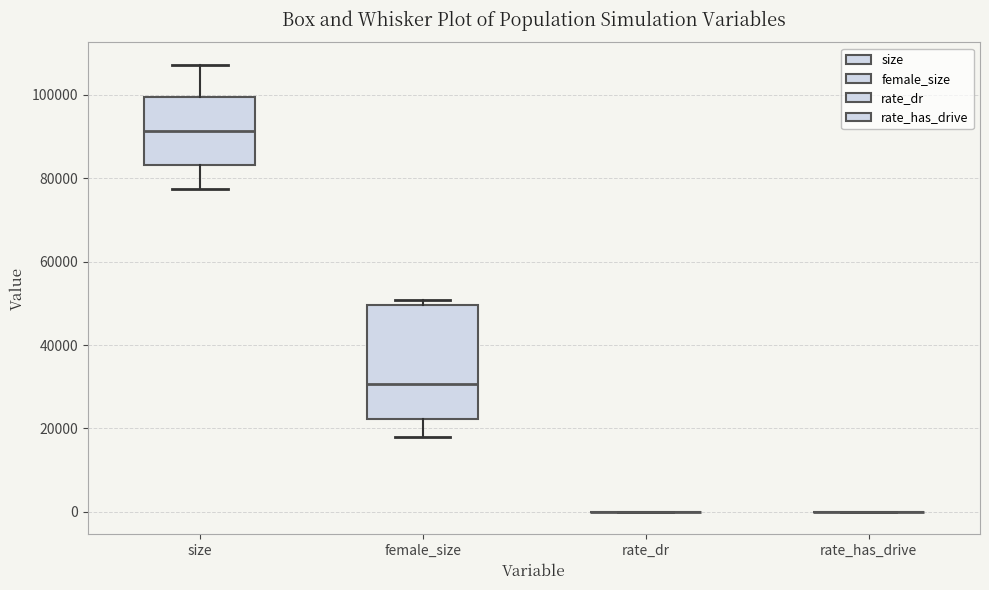

Where does the lower whisker of the box for female_size end on the y-axis? The values are not printed on the chart, so give them approximately, as read against the axis.

18000